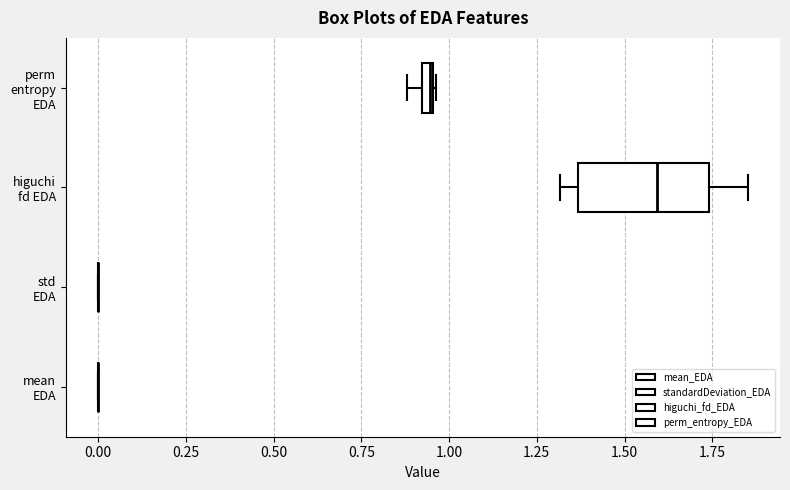

Comparing the boxes themselves (not the whiskers), which one is the widest?

higuchi fd EDA